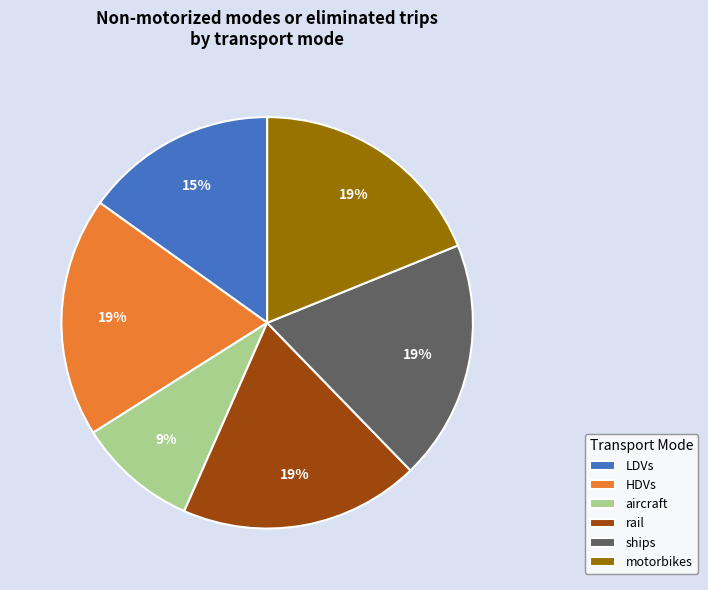

Approximately how many times larger is the value at HDVs compared to rail?

1.0